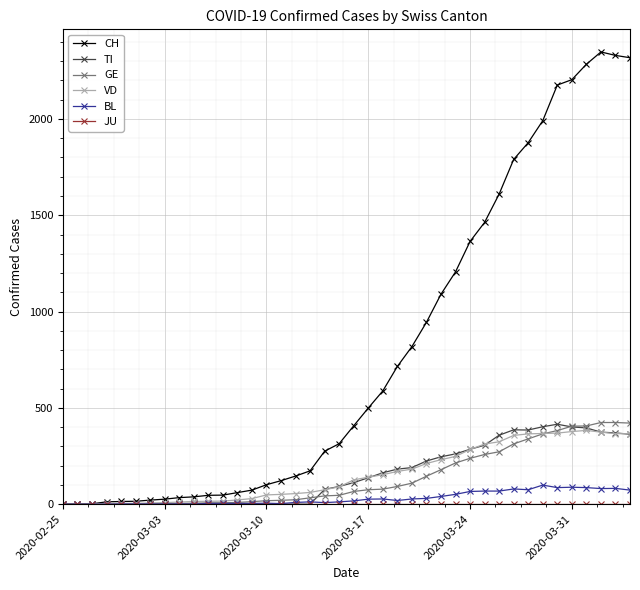

Which series has the widest spread of values?

CH